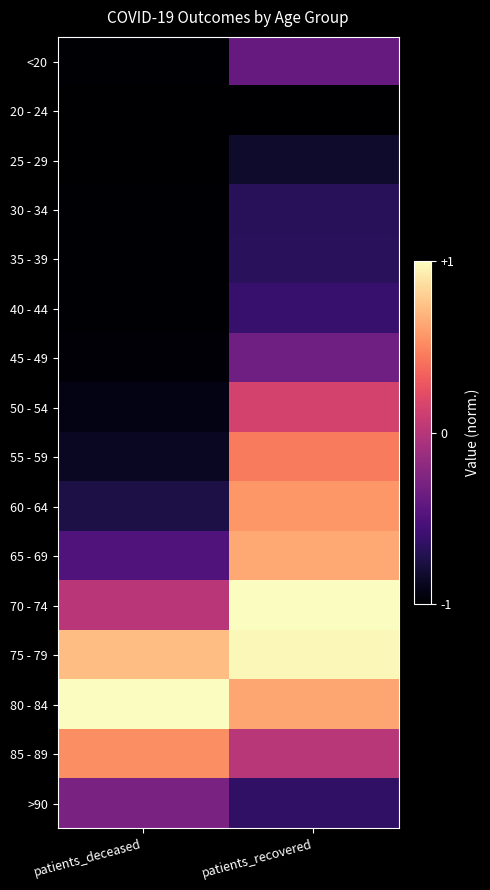

Reading left to right, list all the values displayed in this chart.

<20: patients_deceased=-1.0	patients_recovered=-0.4
20 - 24: patients_deceased=-1.0	patients_recovered=-1.0
25 - 29: patients_deceased=-1.0	patients_recovered=-0.8
30 - 34: patients_deceased=-1.0	patients_recovered=-0.7
35 - 39: patients_deceased=-1.0	patients_recovered=-0.7
40 - 44: patients_deceased=-1.0	patients_recovered=-0.6
45 - 49: patients_deceased=-1.0	patients_recovered=-0.3
50 - 54: patients_deceased=-0.9	patients_recovered=0.1
55 - 59: patients_deceased=-0.9	patients_recovered=0.5
60 - 64: patients_deceased=-0.7	patients_recovered=0.6
65 - 69: patients_deceased=-0.5	patients_recovered=0.6
70 - 74: patients_deceased=0.0	patients_recovered=1.0
75 - 79: patients_deceased=0.7	patients_recovered=1.0
80 - 84: patients_deceased=1.0	patients_recovered=0.6
85 - 89: patients_deceased=0.5	patients_recovered=0.0
>90: patients_deceased=-0.3	patients_recovered=-0.6